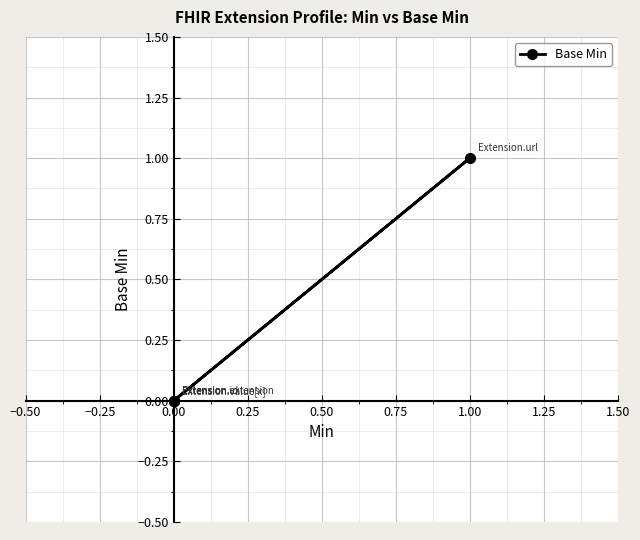

How many values are above zero?

1